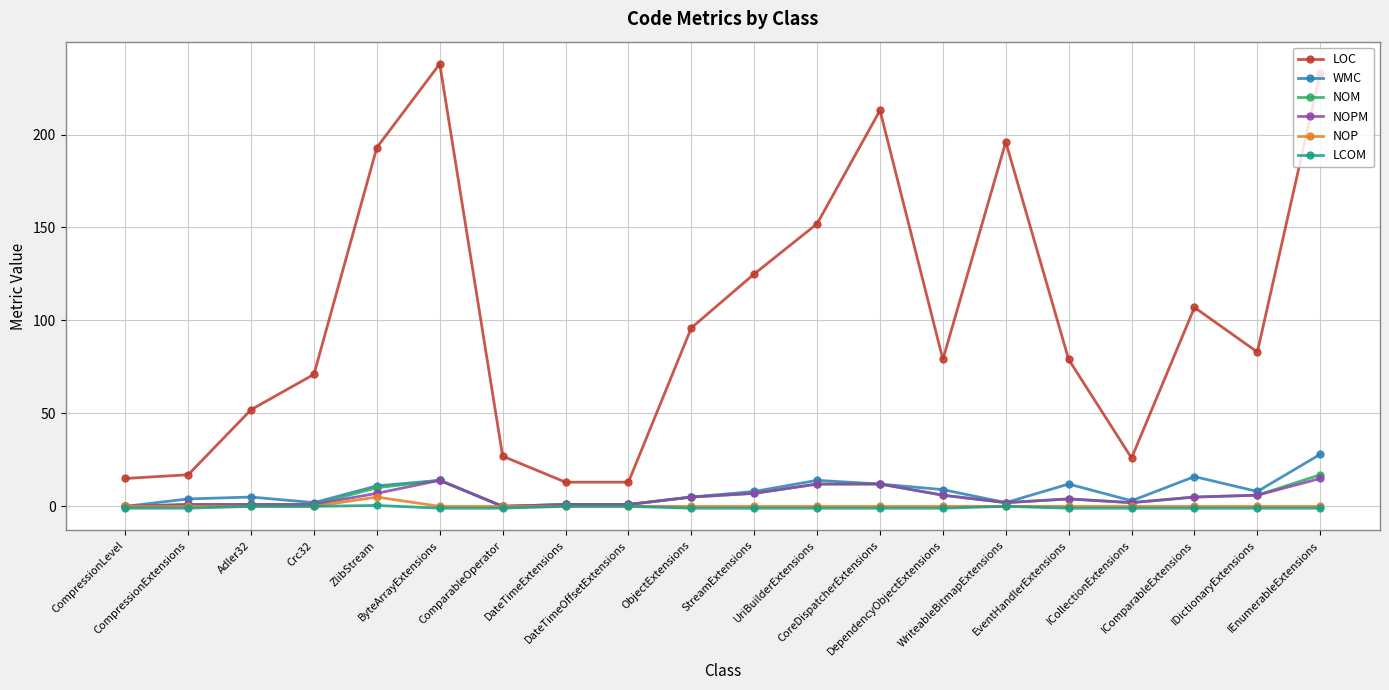

What is the value of the LOC point at the 12th from the left?

152.0